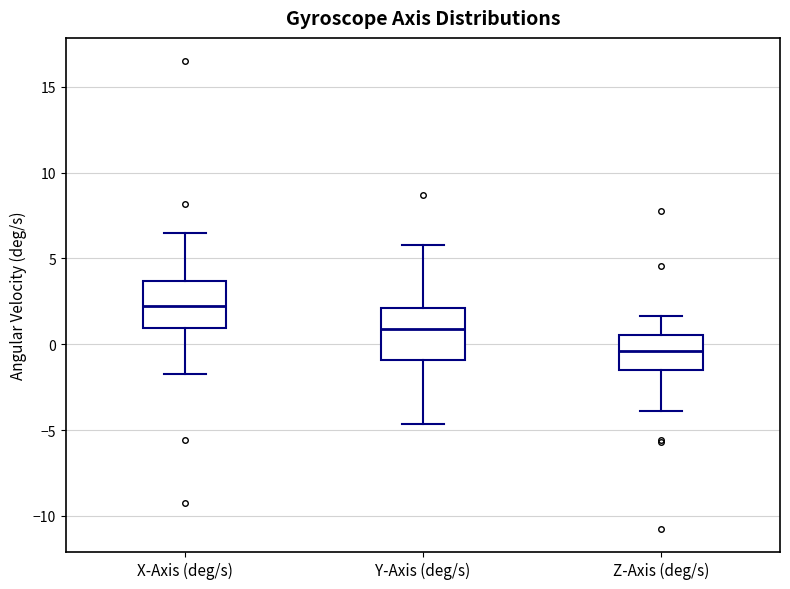

Reading left to right, transcribe this box plot: for each box, give where its median line is, the range the box spans, and where its two whiskers end, as read against the y-axis. The values are not printed on the chart, so give them approximately, as read against the axis.

X-Axis (deg/s): median 2.0, box 1.0 to 3.5, whiskers -1.5 to 6.5
Y-Axis (deg/s): median 1.0, box -1.0 to 2.0, whiskers -4.5 to 6.0
Z-Axis (deg/s): median -0.5, box -1.5 to 0.5, whiskers -4.0 to 1.5